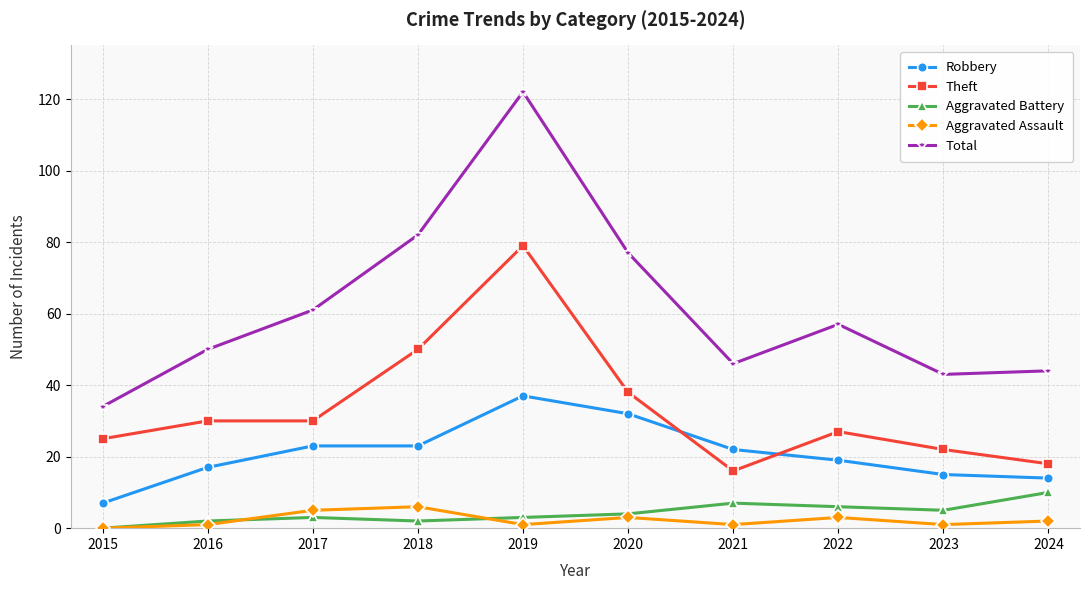

What is the spread (max minus min) of values at 2022?

54